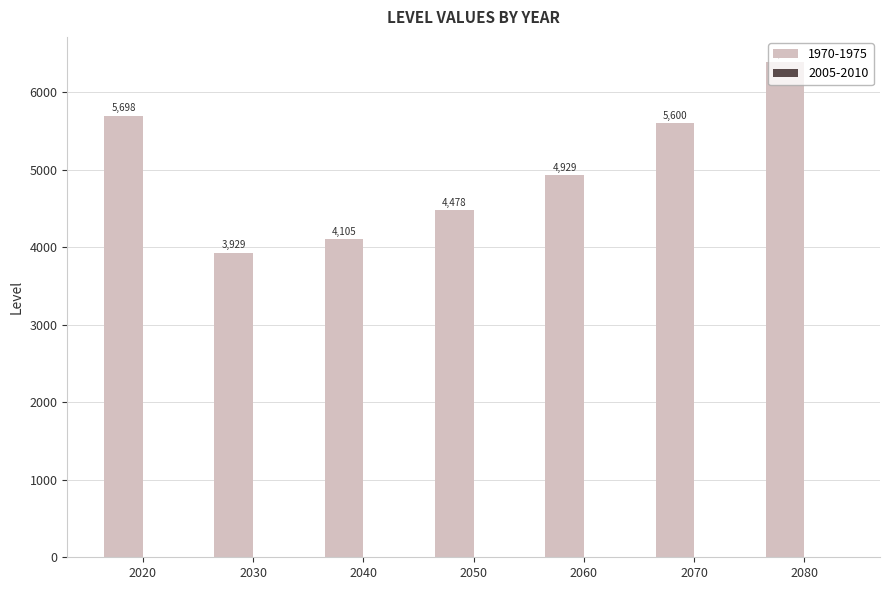

What is the change in value from 2050 to 2070?

+1122.6